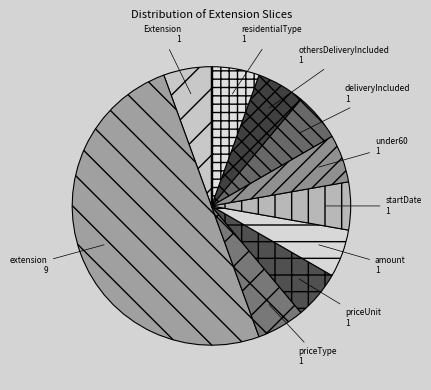

What is the ratio of the value at Extension to the value at othersDeliveryIncluded?

1.0